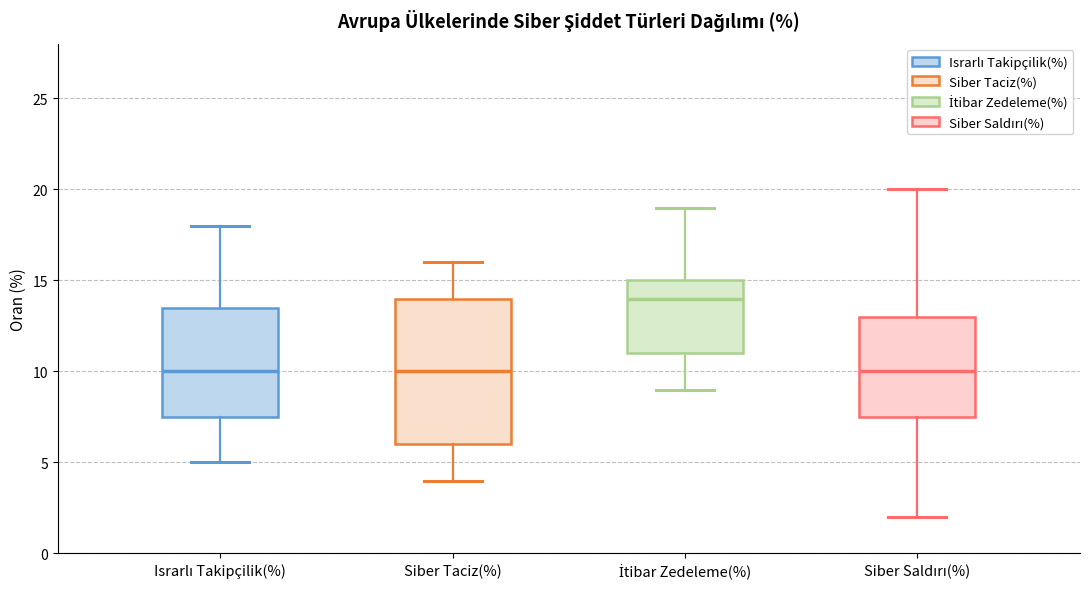

Where does the lower whisker of the box for Siber Saldırı(%) end on the y-axis? The values are not printed on the chart, so give them approximately, as read against the axis.

2.0